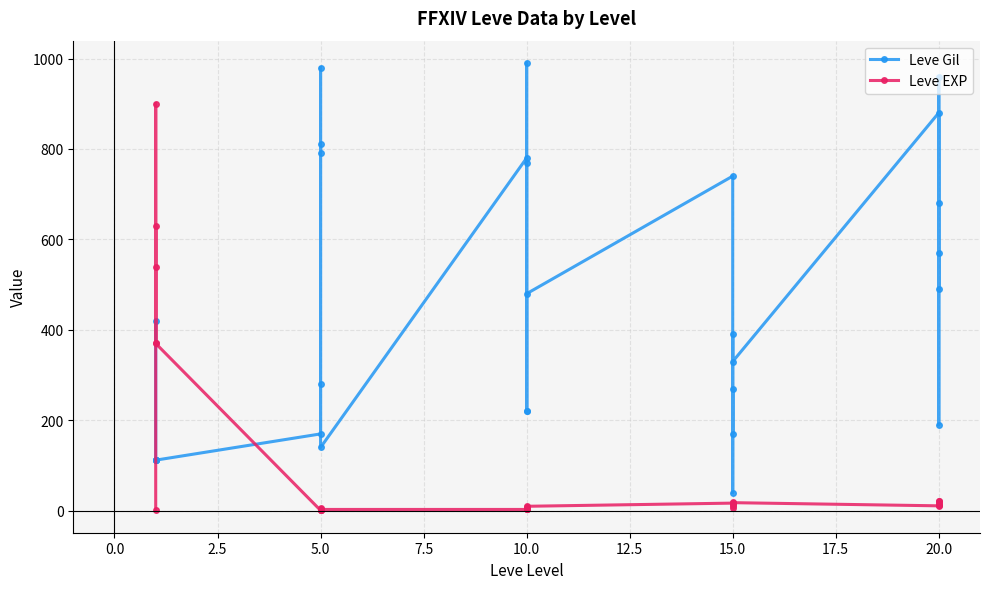

Which series has the widest spread of values?

Leve Gil